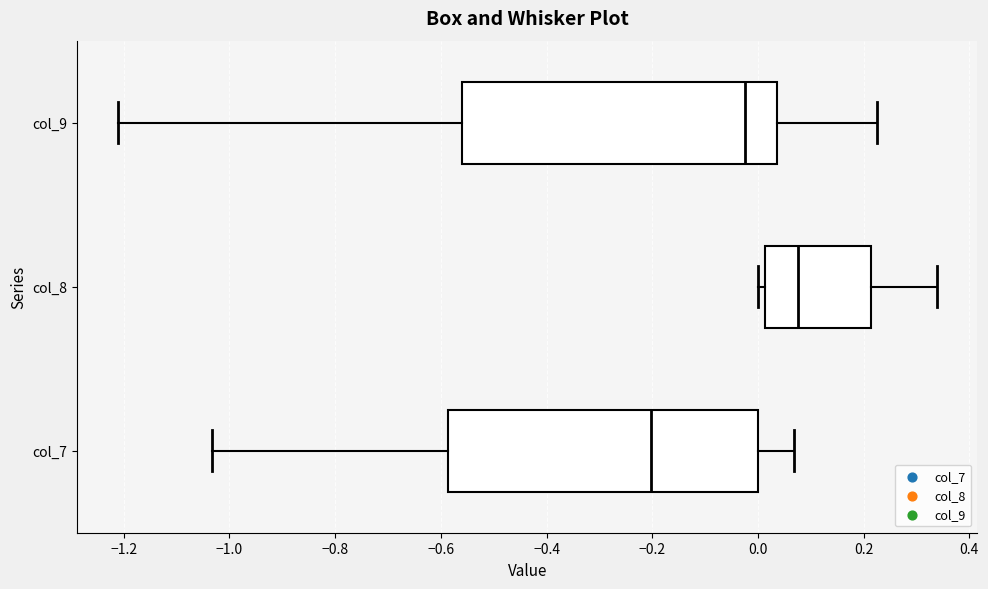

Reading bottom to top, transcribe this box plot: for each box, give where its median line is, the range the box spans, and where its two whiskers end, as read against the x-axis. The values are not printed on the chart, so give them approximately, as read against the axis.

col_7: median -0.20, box -0.58 to 0.00, whiskers -1.04 to 0.06
col_8: median 0.08, box 0.02 to 0.22, whiskers 0.00 to 0.34
col_9: median -0.02, box -0.56 to 0.04, whiskers -1.22 to 0.22